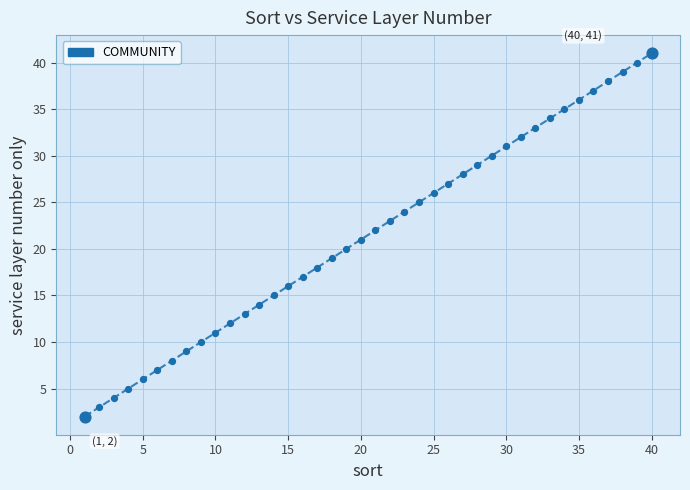

What is the difference between the maximum and minimum values?

39